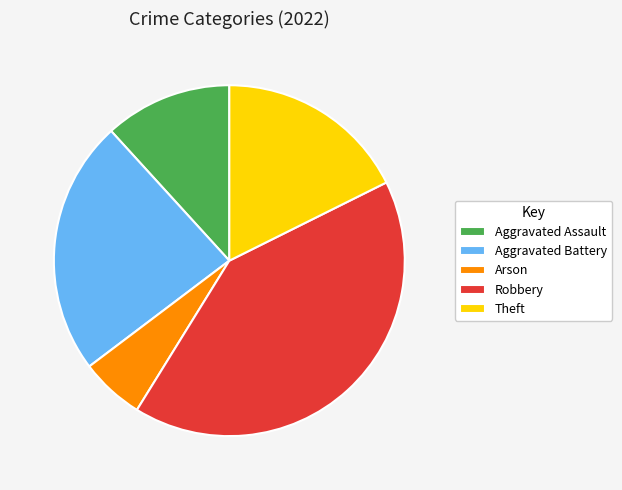

Combined, do Robbery and Aggravated Battery account for over 50%?

Yes